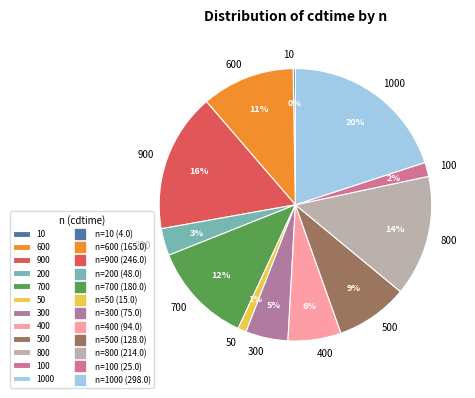

To the nearest percent, what is the difference between the 200 and 300 slice percentages?

2%